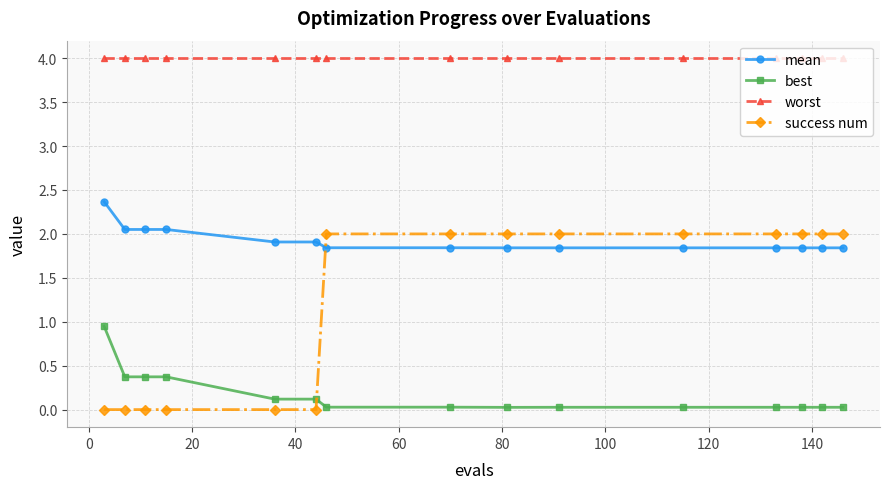

Which series has the largest range (max minus min)?

success num